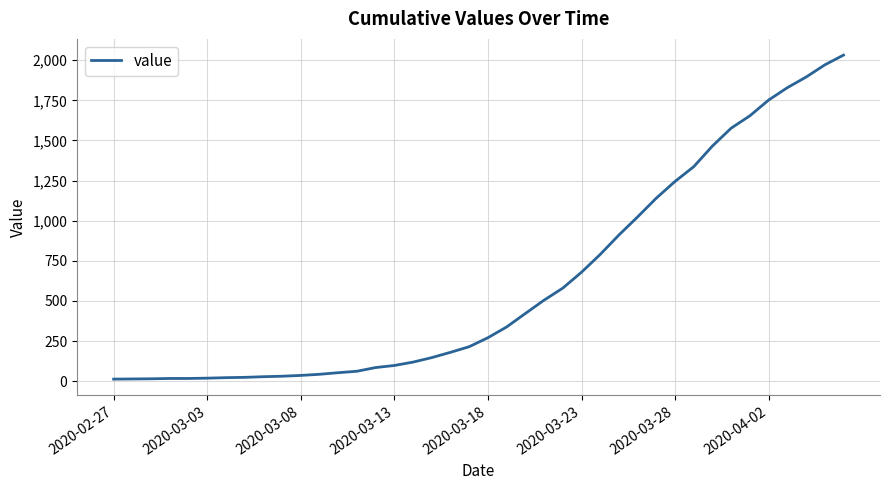

What is the maximum value shown in the chart?

2032